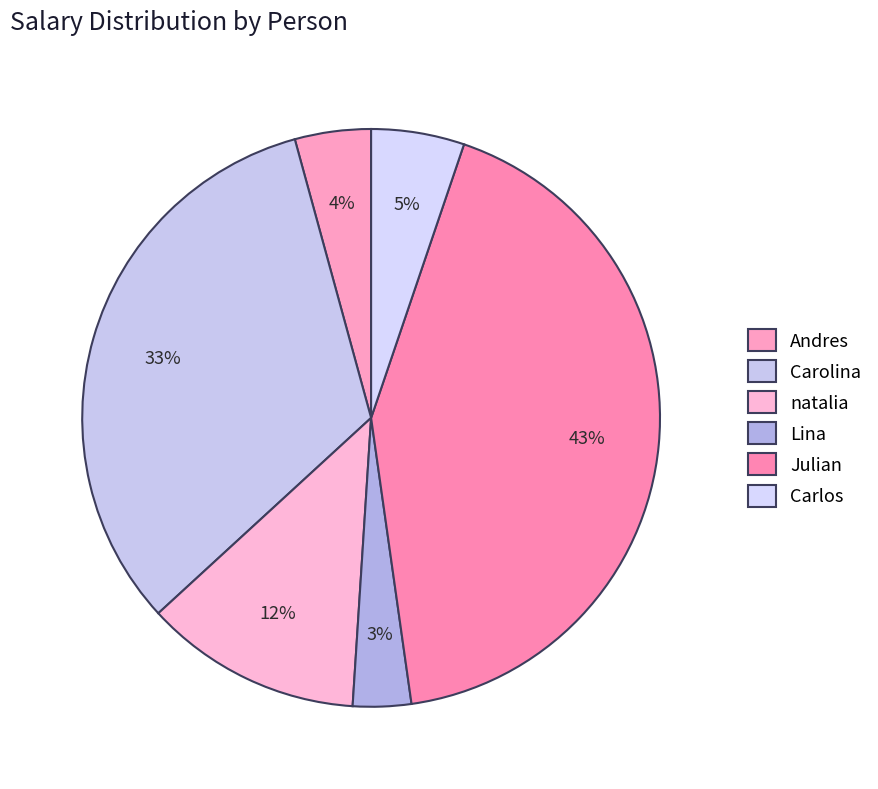

True or false: natalia accounts for 12% of the total.

True